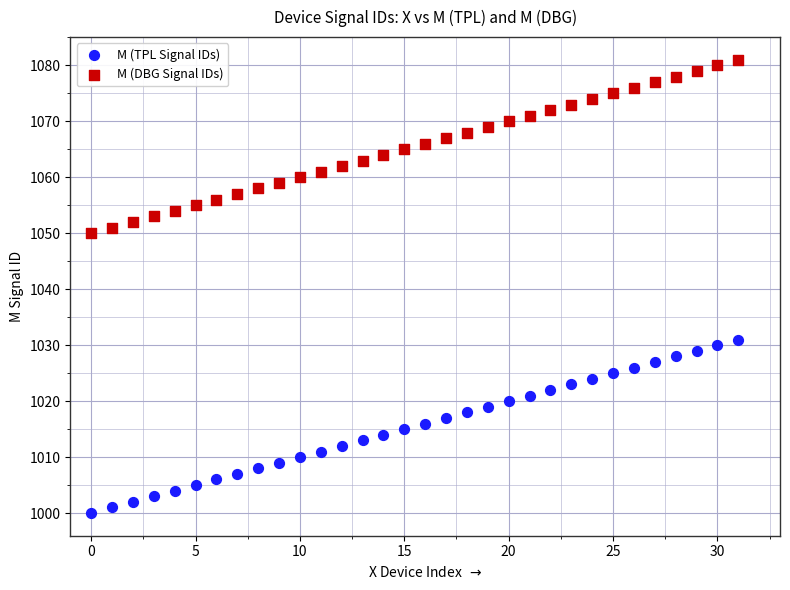

Which series contains the highest Y value?

M (DBG Signal IDs)